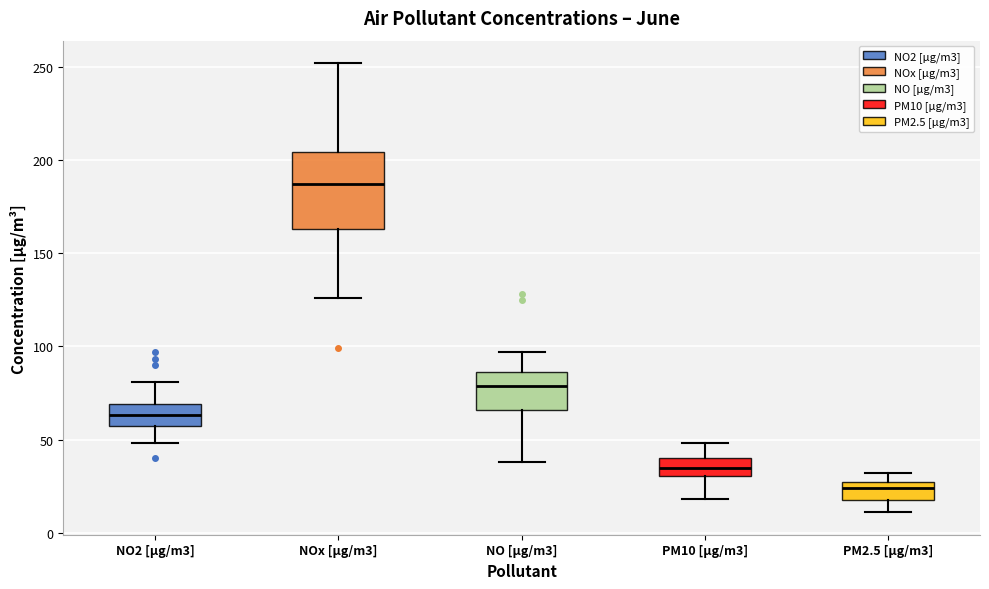

Which box's median line is the highest?

NOx [µg/m3]